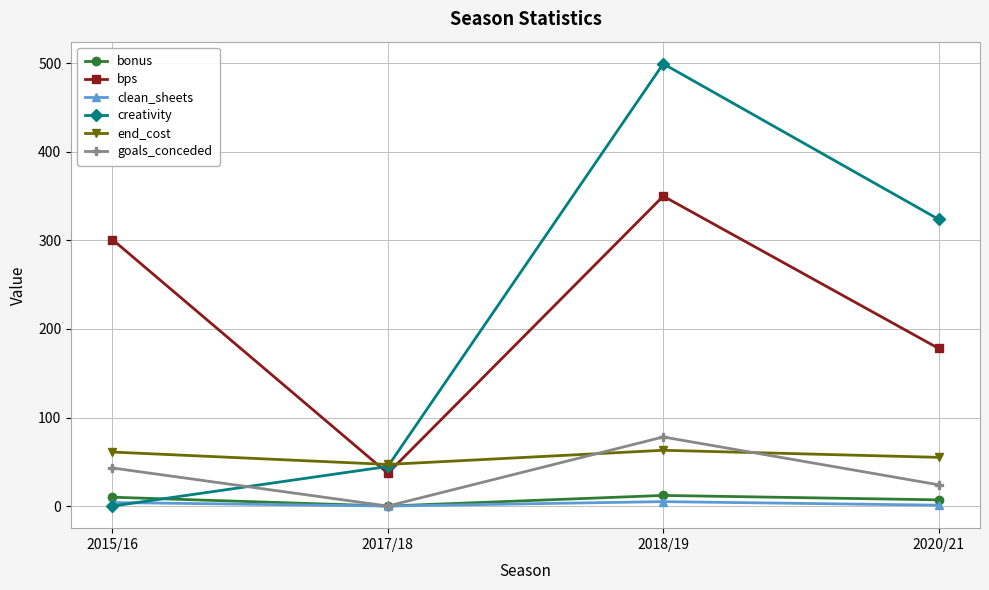

Is this an area chart (filled region under the line)?

No